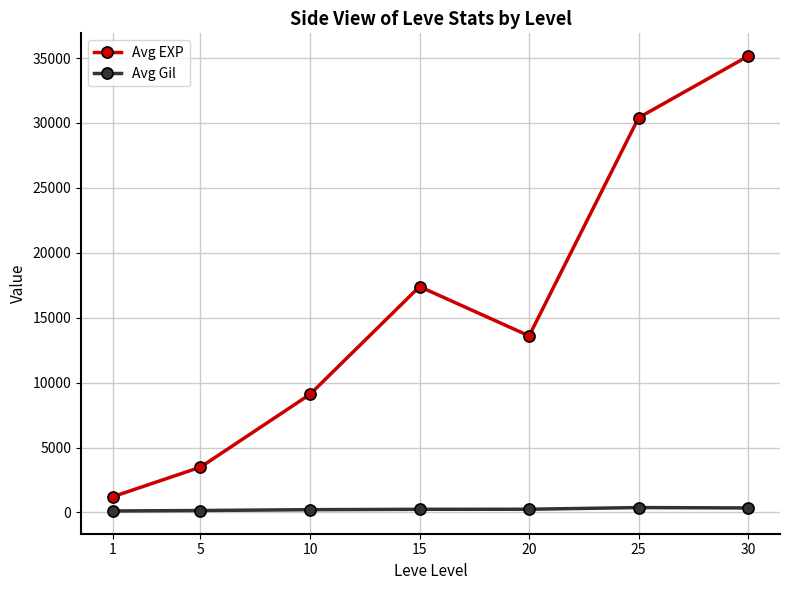

Which series has the largest total across all categories?

Avg EXP